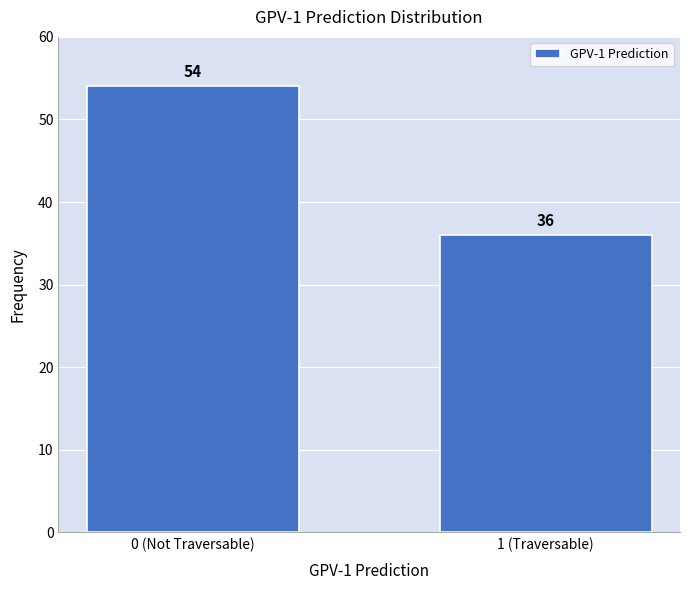

Reading left to right, what are all the values shown in this chart?

54	36